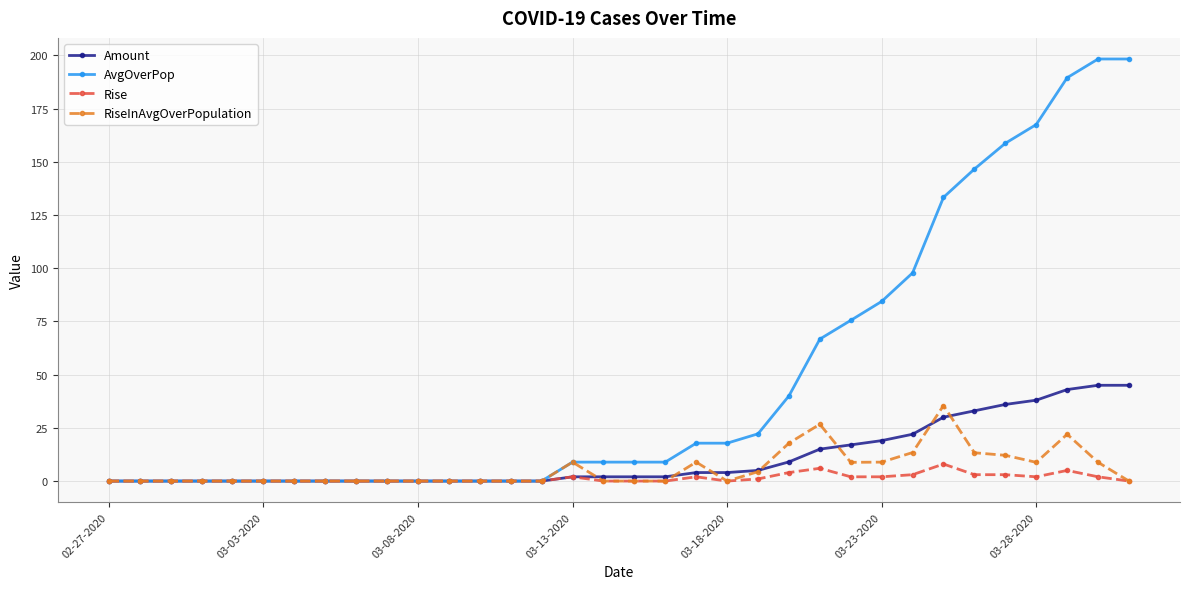

How many lines are shown in the chart?

4